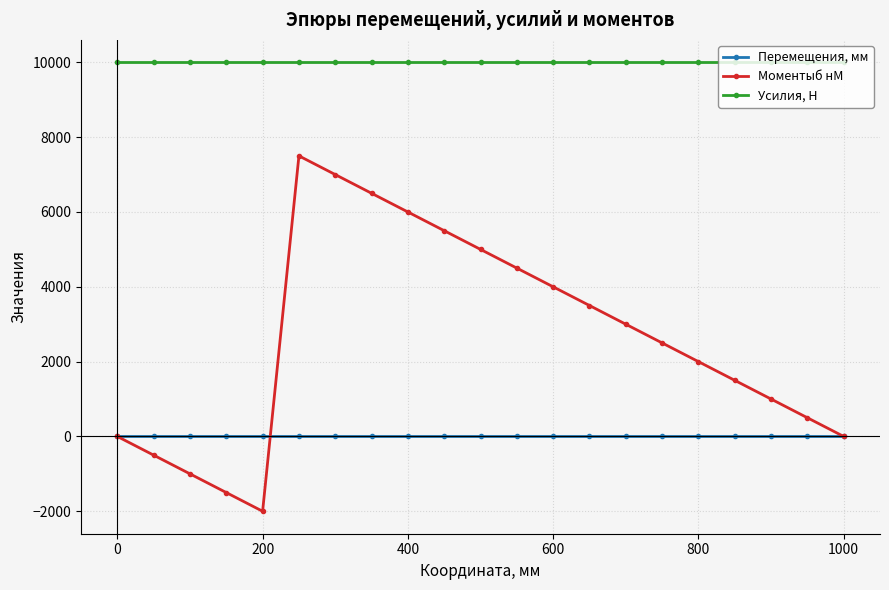

True or false: Перемещения, мм and Усилия, Н intersect in this chart.

False